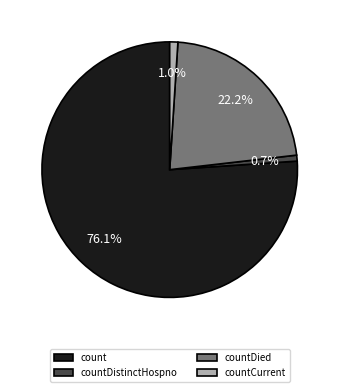

Is the sum of countCurrent and countDistinctHospno greater than half?

No